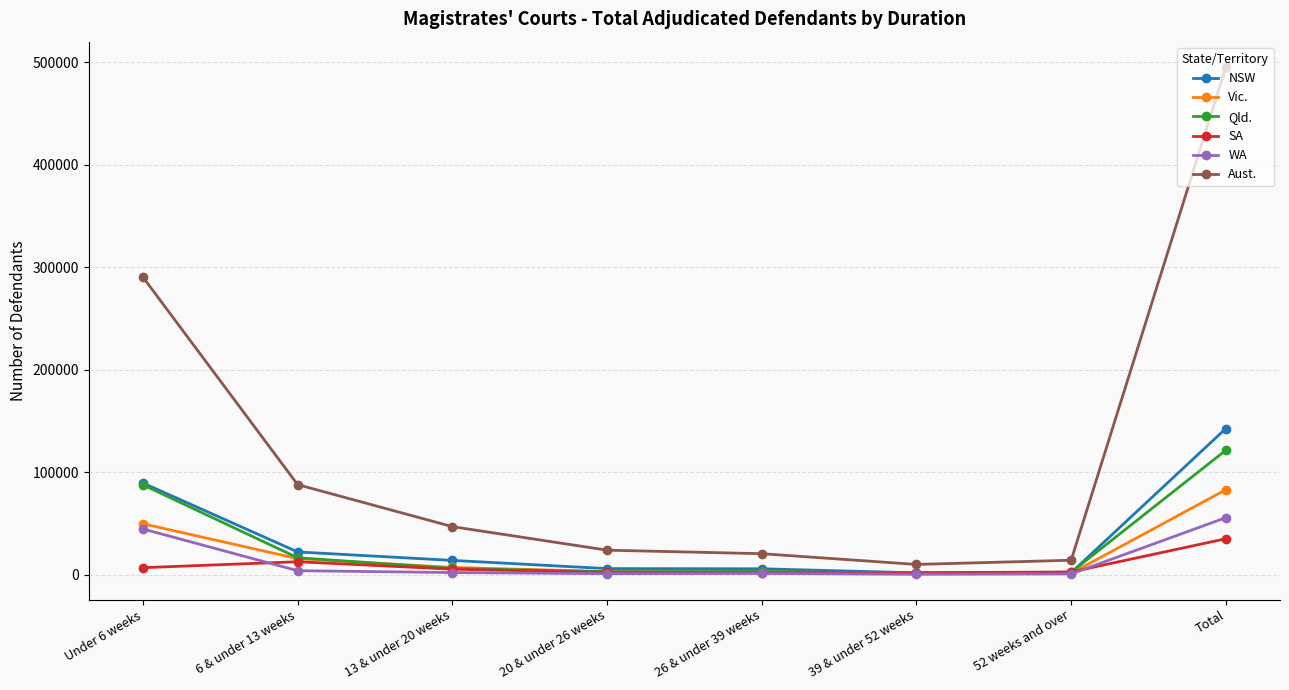

What is the maximum value shown in the chart?

495151